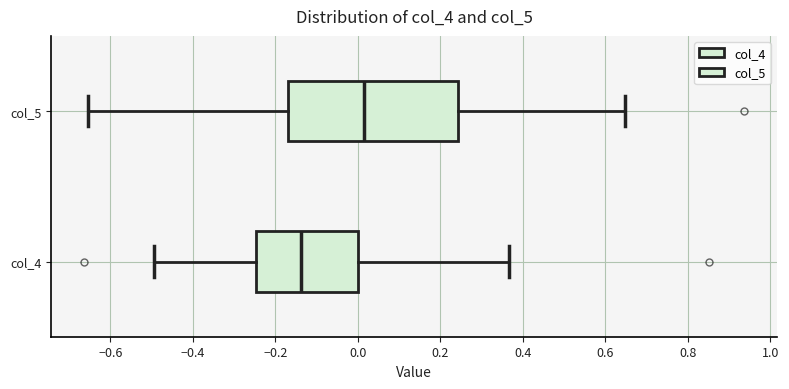

Which box's median line is the furthest to the right?

col_5